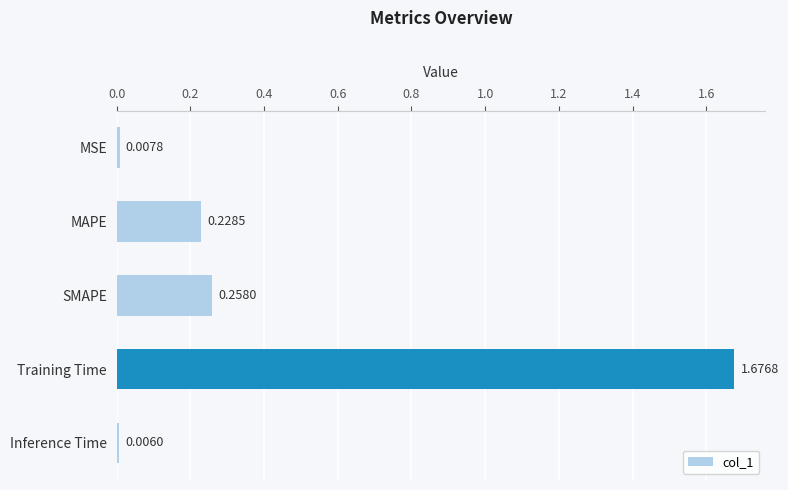

List the labels in order of value, smallest first.

Inference Time, MSE, MAPE, SMAPE, Training Time